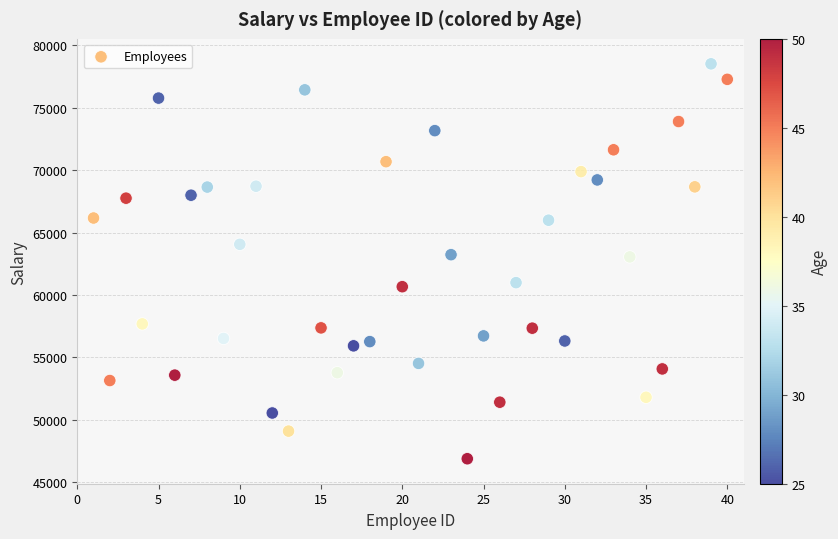

What is the range of Y values (max minus min)?

31615